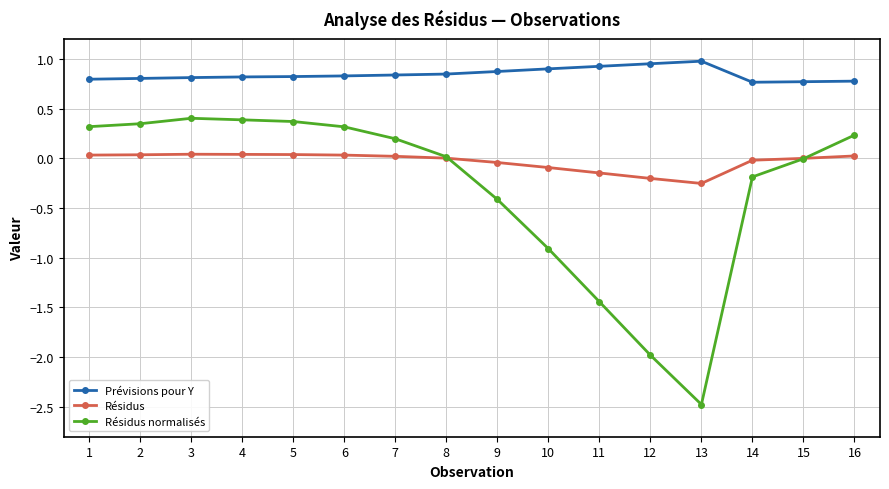

Which series changed the most between 4 and 13?

Résidus normalisés